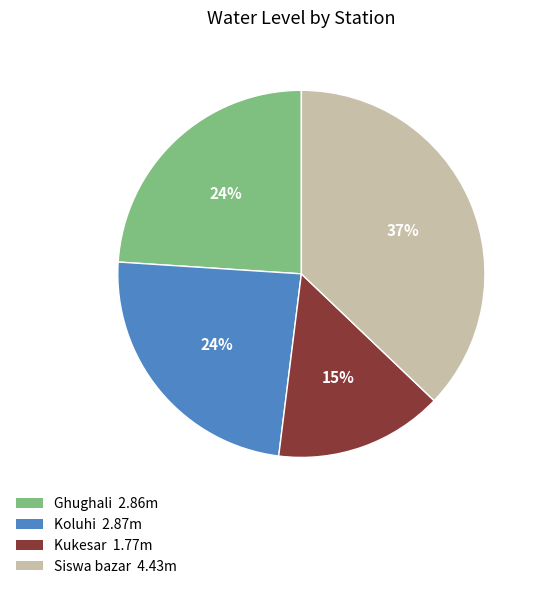

Between Koluhi and Siswa bazar, which is larger?

Siswa bazar